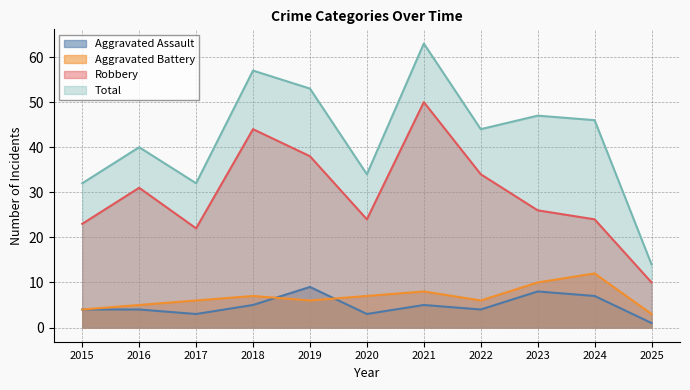

Is it true that Robbery equals 7 at 2017?

False